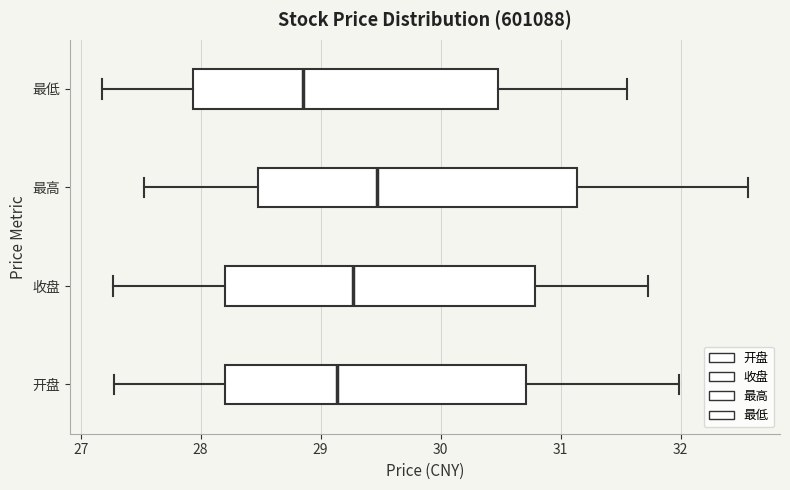

Reading bottom to top, read every box against the x-axis: the position of its median line, the range the box covers, and the ends of its whiskers. The values are not printed on the chart, so give them approximately, as read against the axis.

开盘: median 29.1, box 28.2 to 30.7, whiskers 27.3 to 32.0
收盘: median 29.3, box 28.2 to 30.8, whiskers 27.3 to 31.7
最高: median 29.5, box 28.5 to 31.1, whiskers 27.5 to 32.6
最低: median 28.9, box 27.9 to 30.5, whiskers 27.2 to 31.6